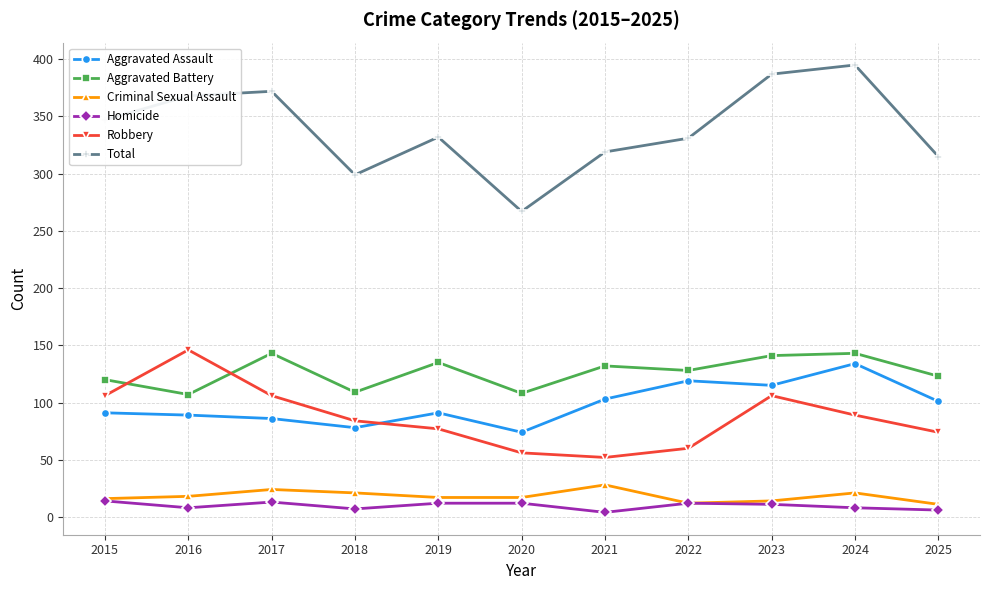

True or false: Criminal Sexual Assault and Aggravated Assault cross at least once.

False